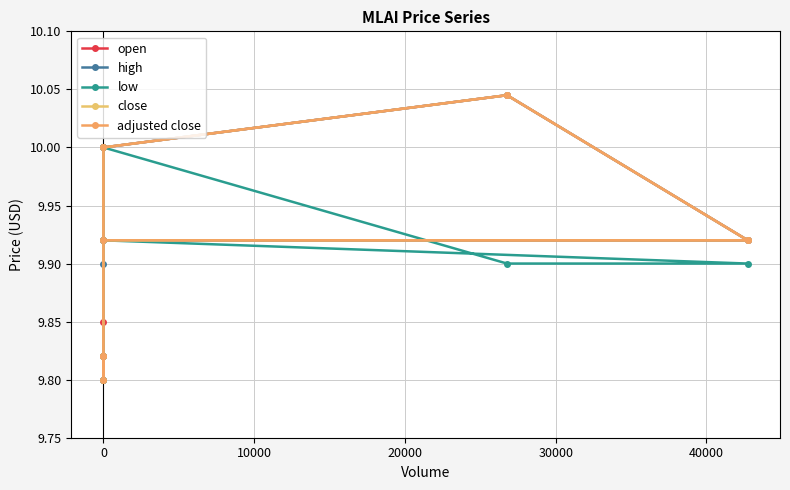

Which series has the largest range (max minus min)?

open